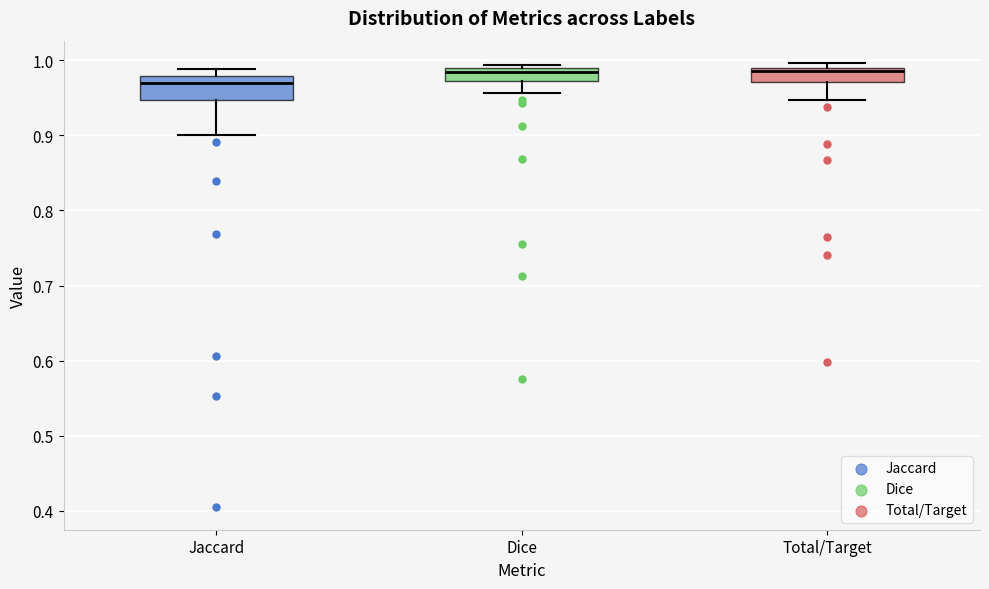

Which box is the tallest, from its lower edge to its upper edge?

Jaccard